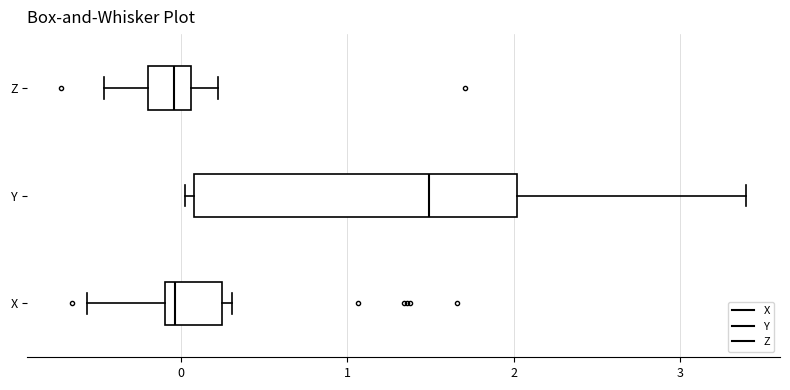

Where is the right edge of the box for X on the x-axis? The values are not printed on the chart, so give them approximately, as read against the axis.

0.3